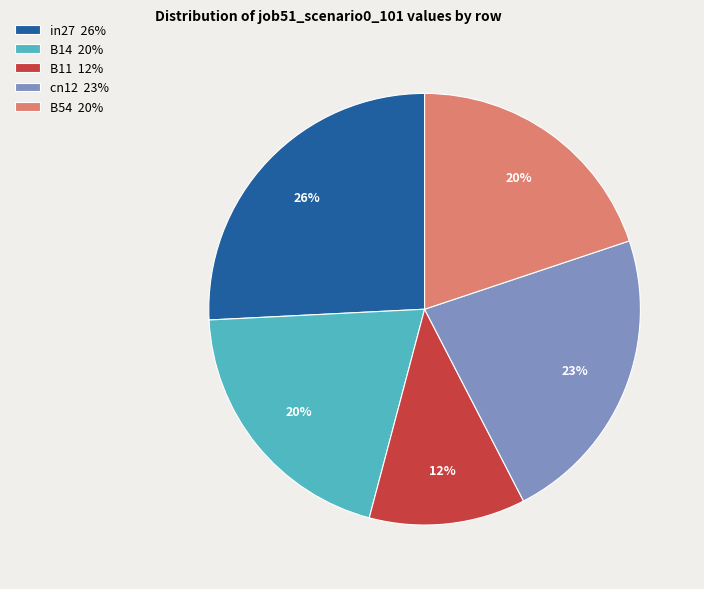

To the nearest percent, what percentage of the pie is cn12?

23%